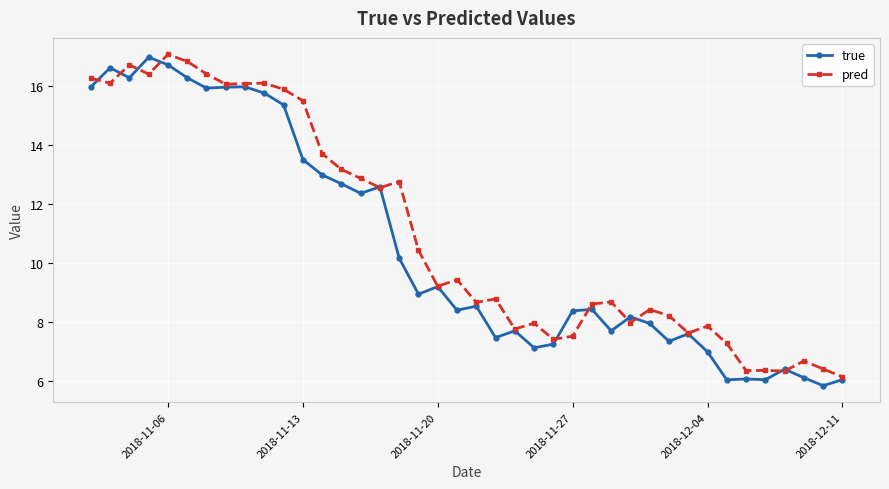

What is the difference between the maximum and minimum values in the pred series?

10.9